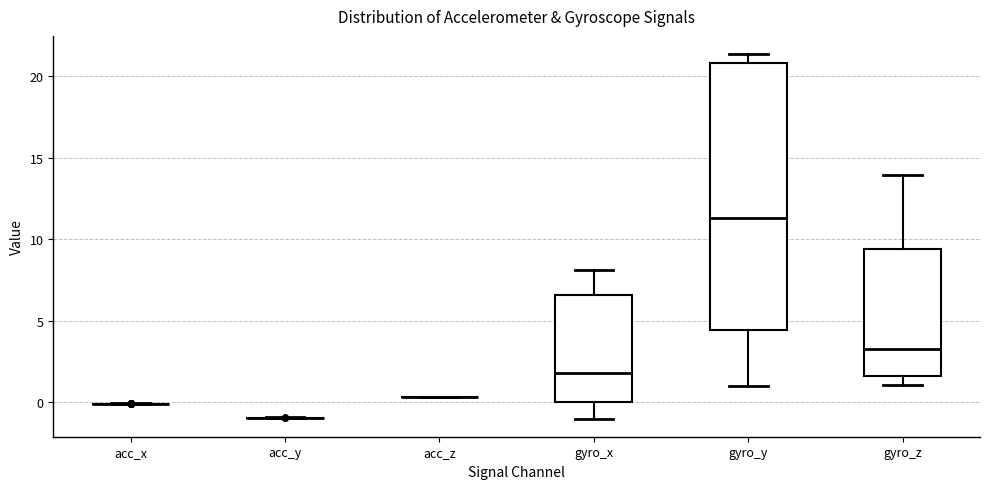

Reading left to right, read every box against the y-axis: the position of its median line, the range the box covers, and the ends of its whiskers. The values are not printed on the chart, so give them approximately, as read against the axis.

acc_x: box collapsed to a line at 0.0, whiskers 0.0 to 0.0
acc_y: box collapsed to a line at -1.0, whiskers -1.0 to -1.0
acc_z: box collapsed to a line at 0.5, whiskers 0.5 to 0.5
gyro_x: median 2.0, box 0.0 to 6.5, whiskers -1.0 to 8.0
gyro_y: median 11.5, box 4.5 to 21.0, whiskers 1.0 to 21.5
gyro_z: median 3.5, box 1.5 to 9.5, whiskers 1.0 to 14.0